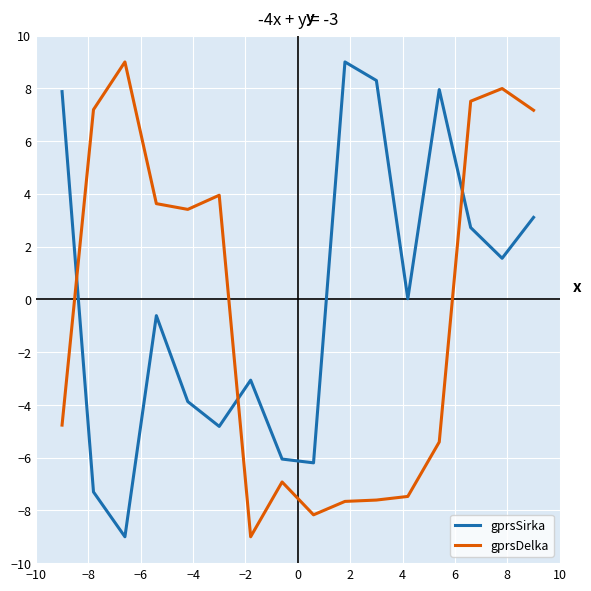

What are all the series names shown in the legend?

gprsSirka, gprsDelka